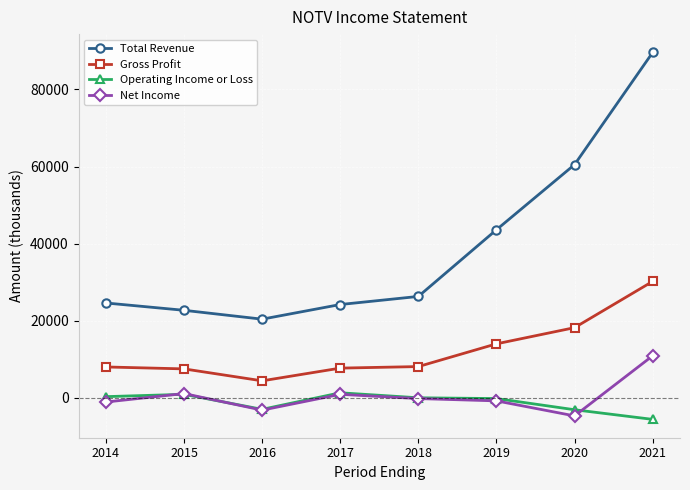

Which series has the largest range (max minus min)?

Total Revenue